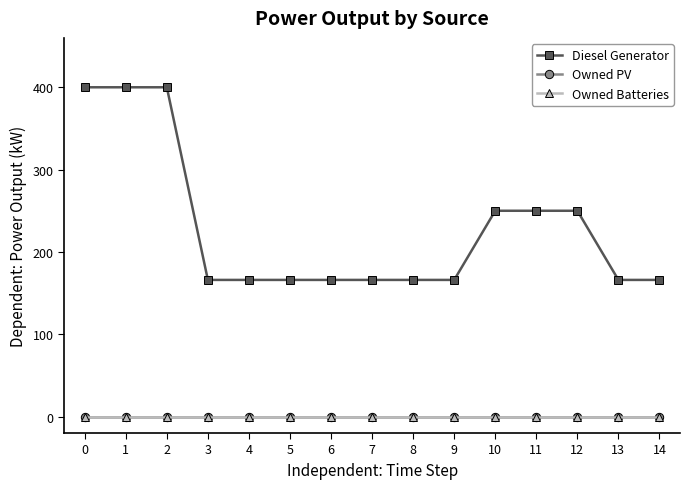

Which series has the largest total across all categories?

Diesel Generator